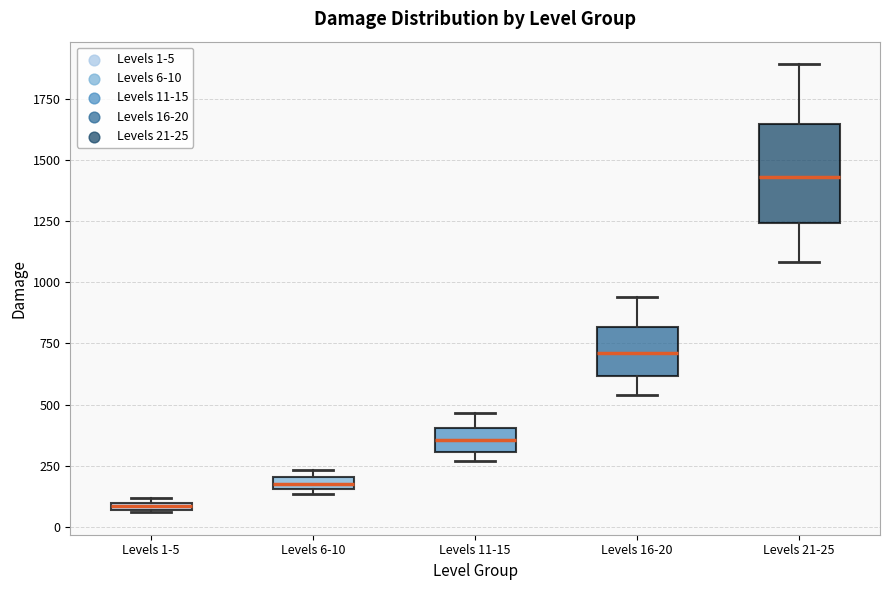

Comparing the boxes themselves (not the whiskers), which one is the tallest?

Levels 21-25